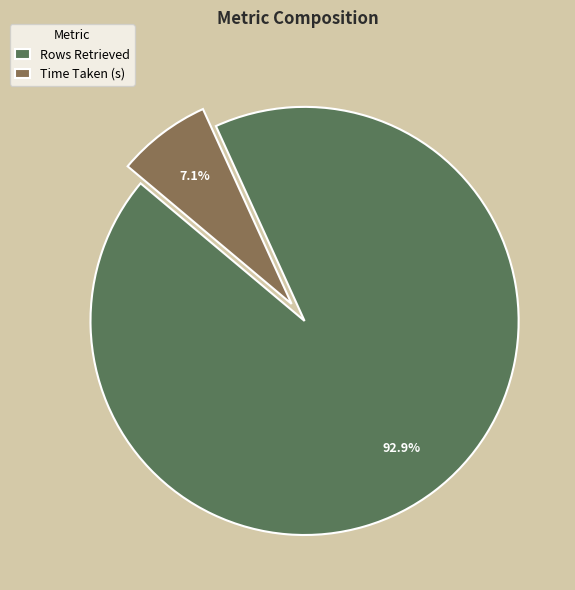

Is it true that Time Taken (s) is 18% of the pie?

False